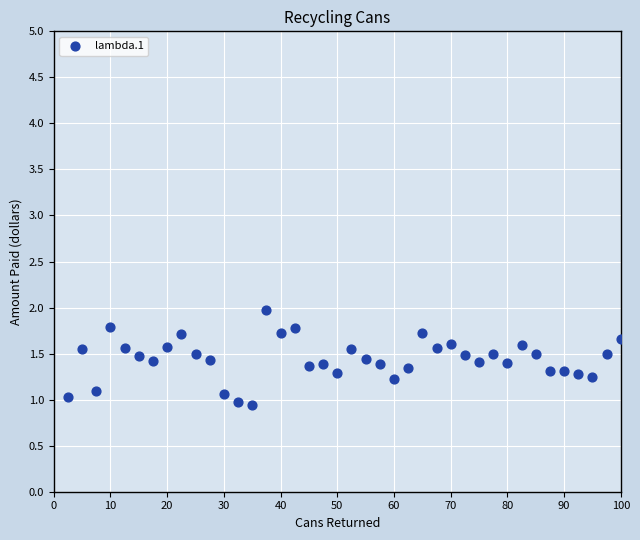

What is the range of Y values (max minus min)?

1.0